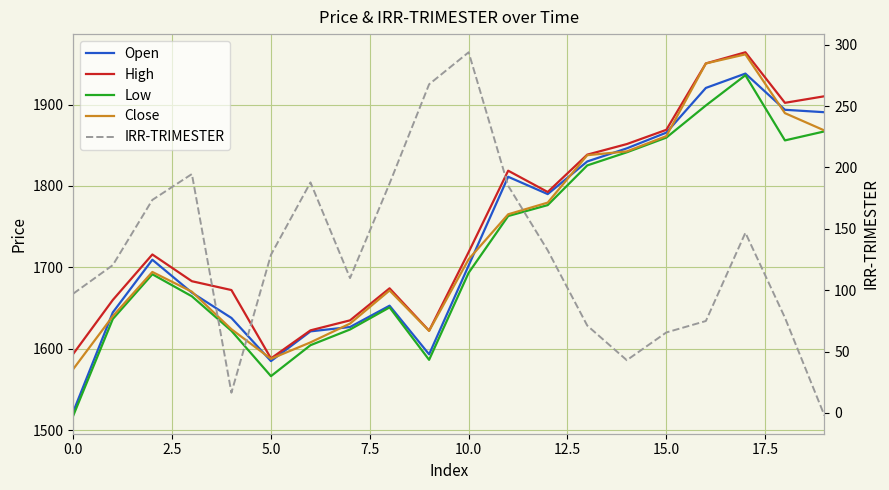

How many distinct data groups are displayed?

5